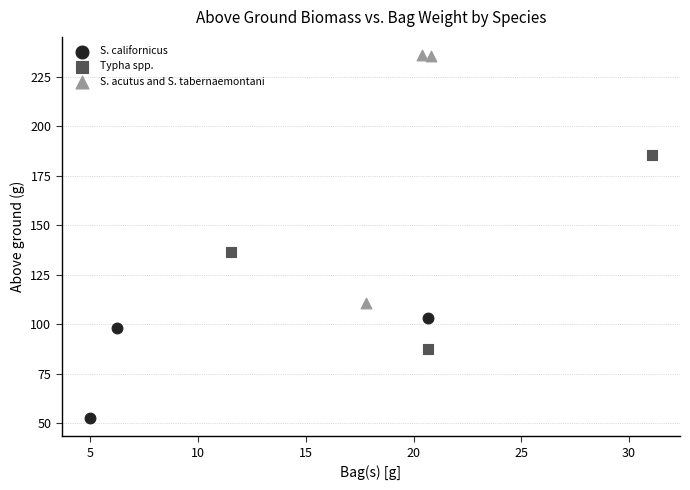

Which series has the widest spread of Y values?

S. acutus and S. tabernaemontani